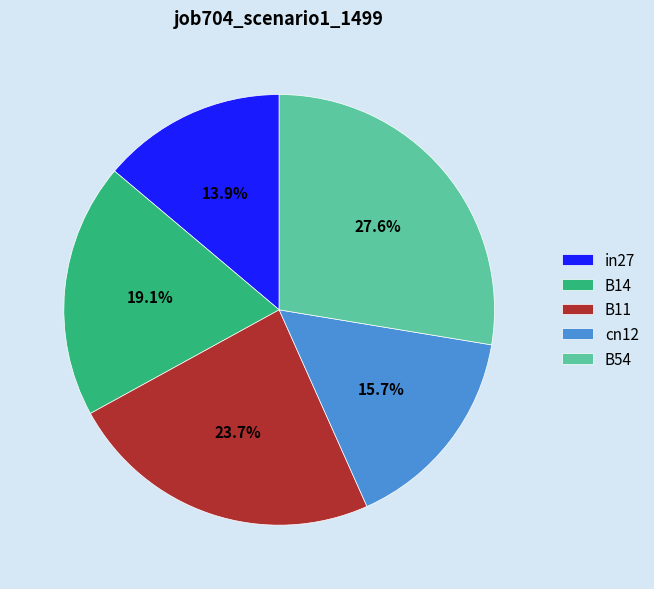

What is the smallest slice in the pie chart?

in27